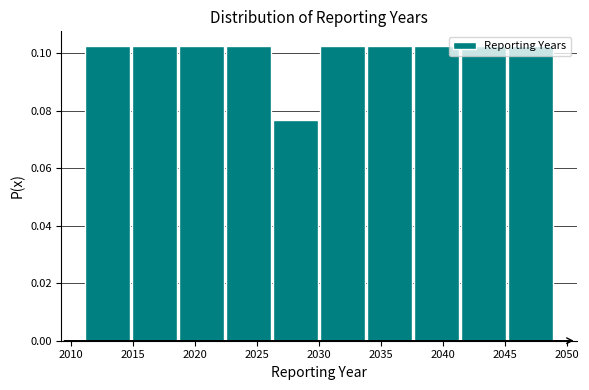

Reading left to right, transcribe this chart: for each bar, give the range it covers on the x-axis and its height. Neither the bar edges nor the heights are printed on the chart, so give them approximately, as read against the axes.

2011.0 to 2014.8: 0.102
2014.8 to 2018.6: 0.102
2018.6 to 2022.4: 0.102
2022.4 to 2026.2: 0.102
2026.2 to 2030.0: 0.076
2030.0 to 2033.8: 0.102
2033.8 to 2037.6: 0.102
2037.6 to 2041.4: 0.102
2041.4 to 2045.2: 0.102
2045.2 to 2049.0: 0.102